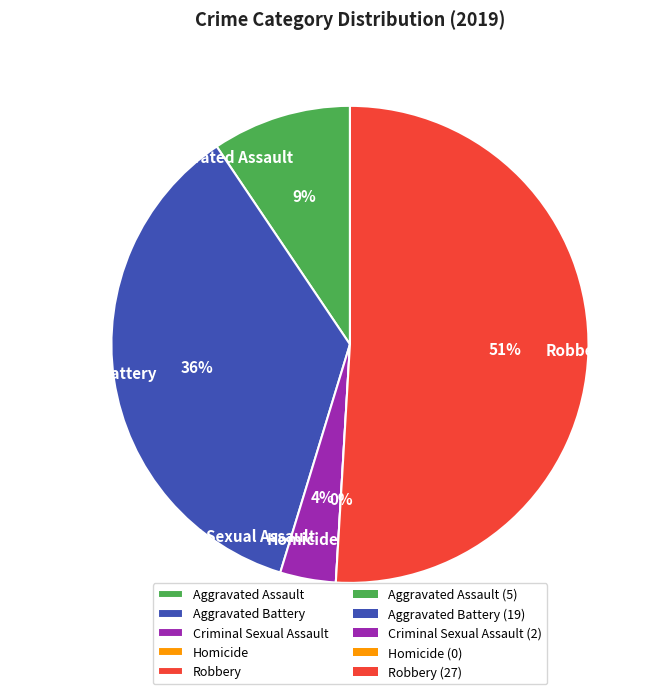

What percentage is the Aggravated Assault slice, to the nearest percent?

9%